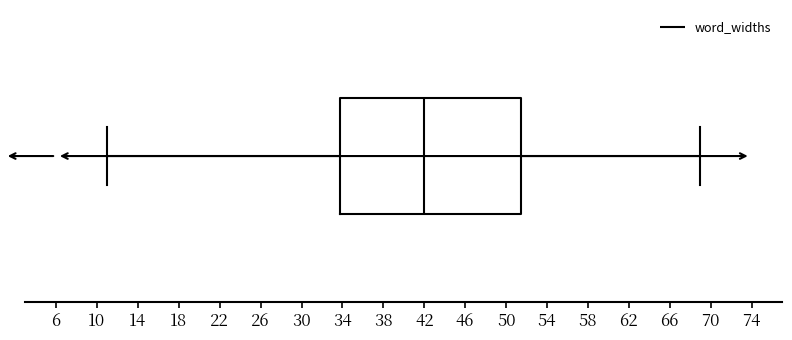

Transcribe this box plot: give where the median line is, the range the box spans, and where the two whiskers end, as read against the x-axis. The values are not printed on the chart, so give them approximately, as read against the axis.

median 42.0, box 34.0 to 51.5, whiskers 11.0 to 69.0